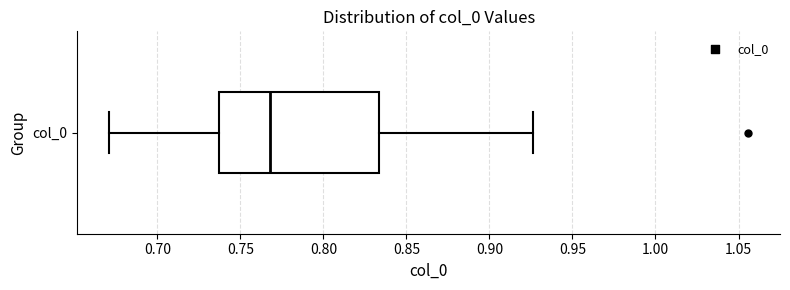

Transcribe this box plot: give where the median line is, the range the box spans, and where the two whiskers end, as read against the x-axis. The values are not printed on the chart, so give them approximately, as read against the axis.

median 0.770, box 0.735 to 0.835, whiskers 0.670 to 0.925